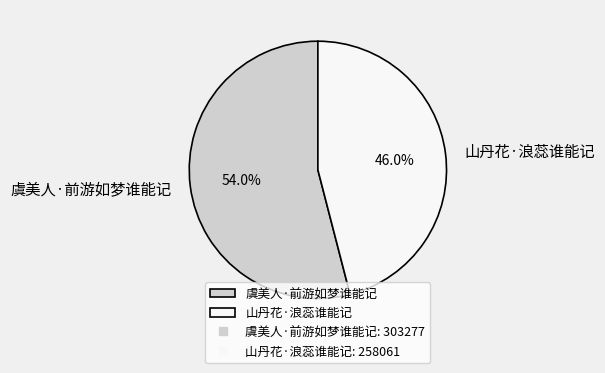

Between 虞美人·前游如梦谁能记 and 山丹花·浪蕊谁能记, which is larger?

虞美人·前游如梦谁能记